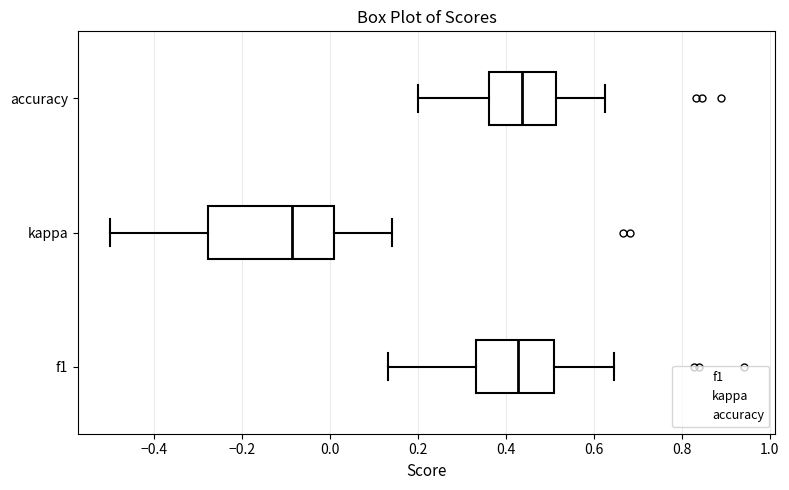

Comparing the boxes themselves (not the whiskers), which one is the widest?

kappa